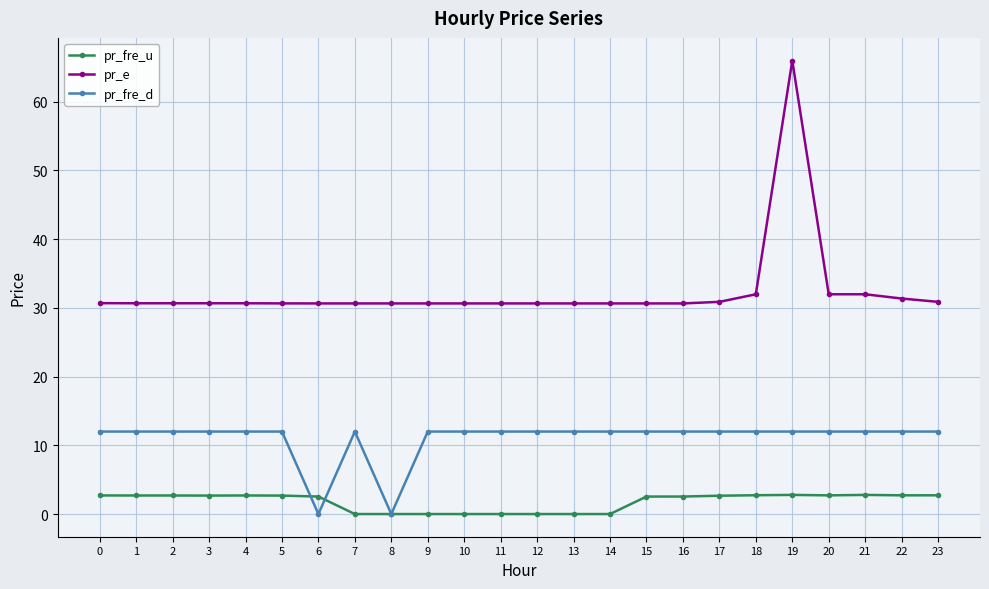

What is the difference between the highest and lowest values at 4?

28.0